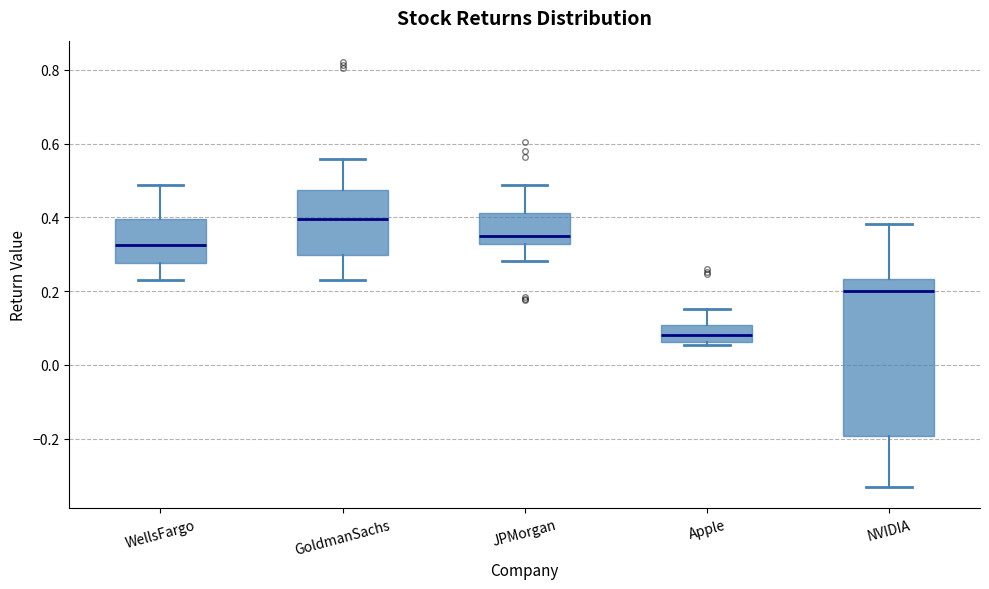

Where does the median line of the box for WellsFargo sit on the y-axis? The values are not printed on the chart, so give them approximately, as read against the axis.

0.32